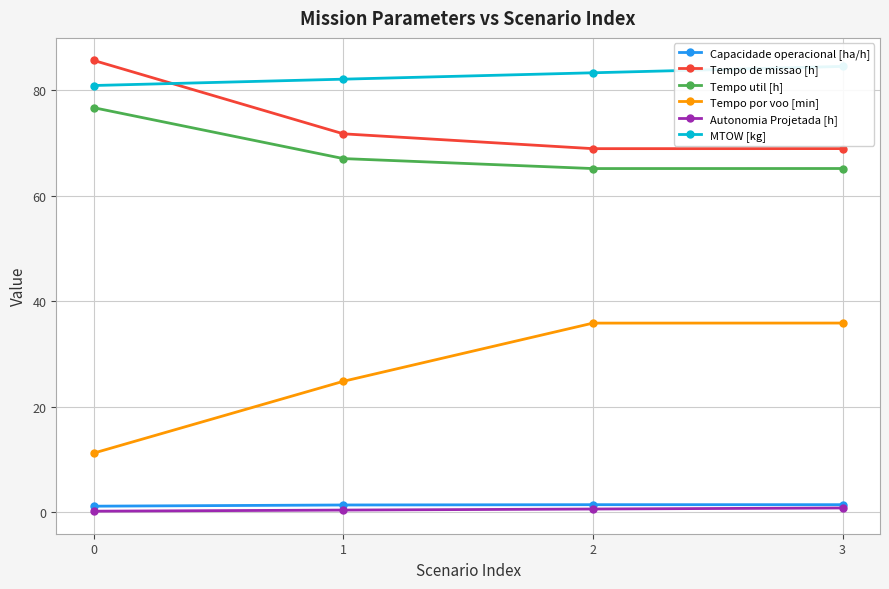

True or false: Tempo util [h] and Tempo de missao [h] intersect in this chart.

False